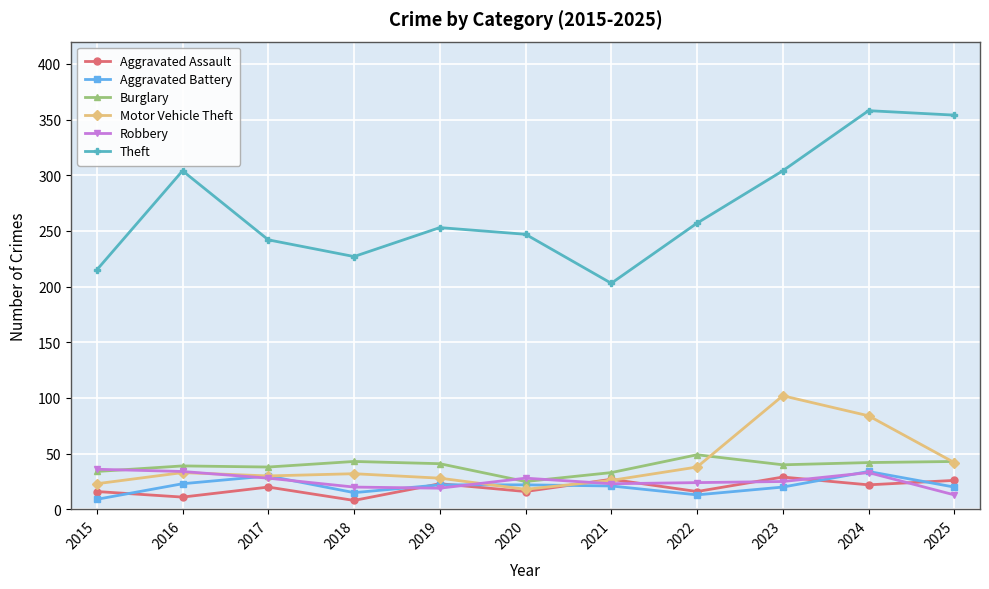

Where is the first local maximum for Theft?

2016